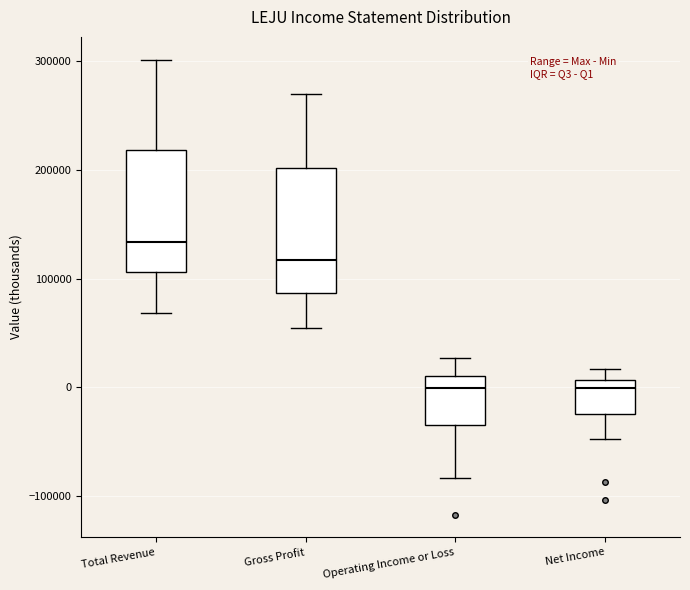

Reading left to right, read every box against the y-axis: the position of its median line, the range the box covers, and the ends of its whiskers. The values are not printed on the chart, so give them approximately, as read against the axis.

Total Revenue: median 130000, box 110000 to 220000, whiskers 70000 to 300000
Gross Profit: median 120000, box 90000 to 200000, whiskers 50000 to 270000
Operating Income or Loss: median 0, box -30000 to 10000, whiskers -80000 to 30000
Net Income: median 0, box -20000 to 10000, whiskers -50000 to 20000